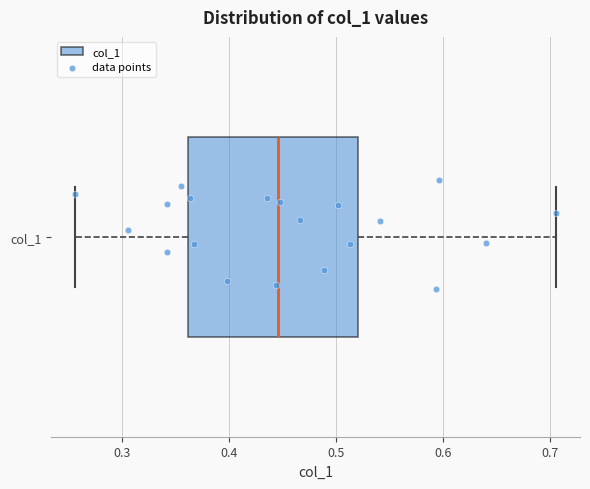

Read this box plot against the x-axis: the position of the median line, the range covered by the box, and the ends of both whiskers. The values are not printed on the chart, so give them approximately, as read against the axis.

median 0.45, box 0.36 to 0.52, whiskers 0.26 to 0.71